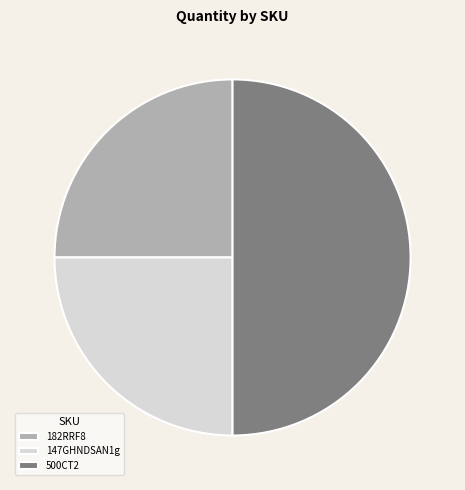

Is it true that 182RRF8 is 25% of the pie?

True